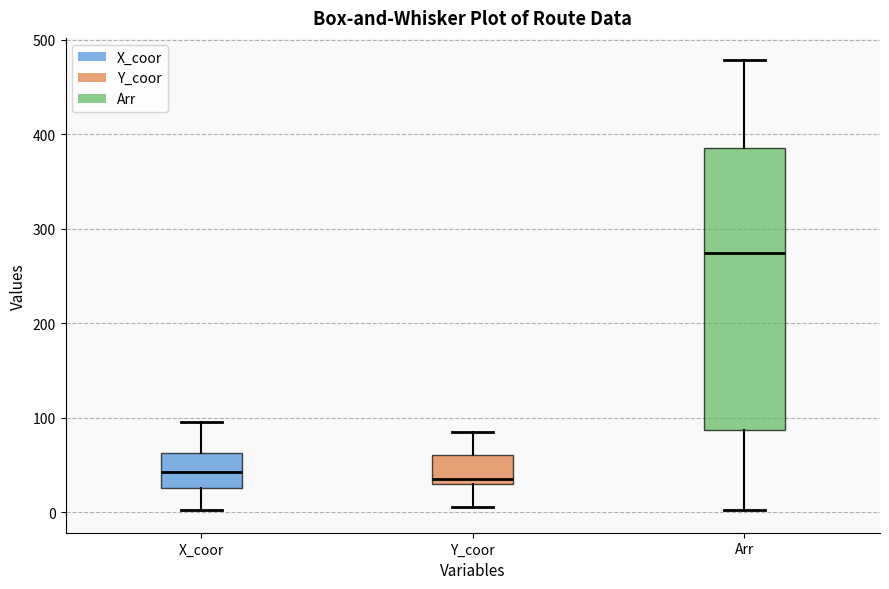

Which box's median line is the highest?

Arr